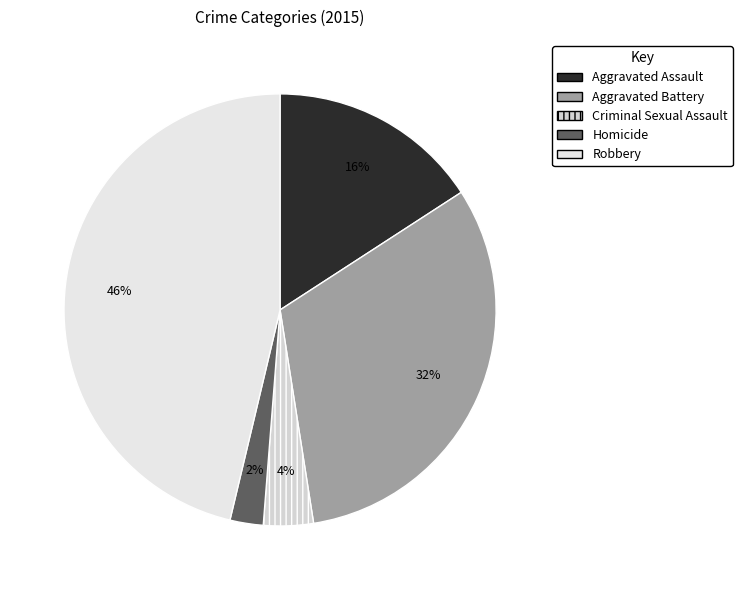

To the nearest percent, what is the combined percentage of Criminal Sexual Assault and Aggravated Assault?

20%